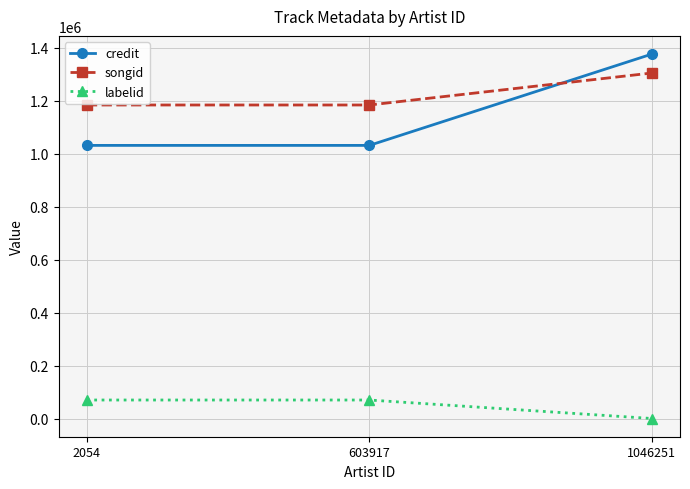

Is this an area chart (filled region under the line)?

No